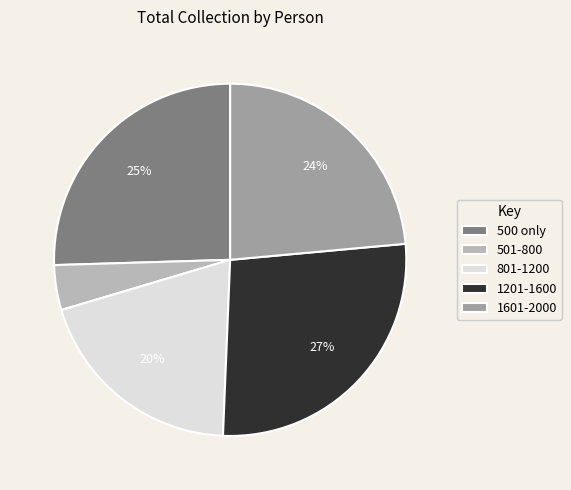

True or false: 1601-2000 accounts for 16% of the total.

False